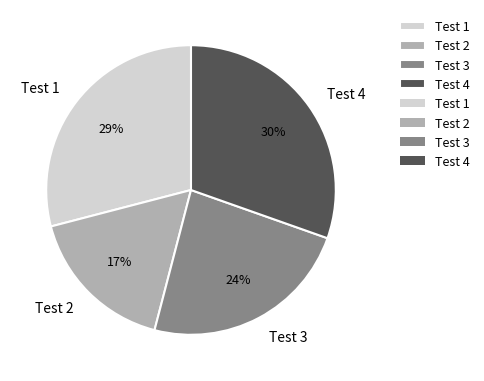

To the nearest percent, what portion does Test 2 represent?

17%